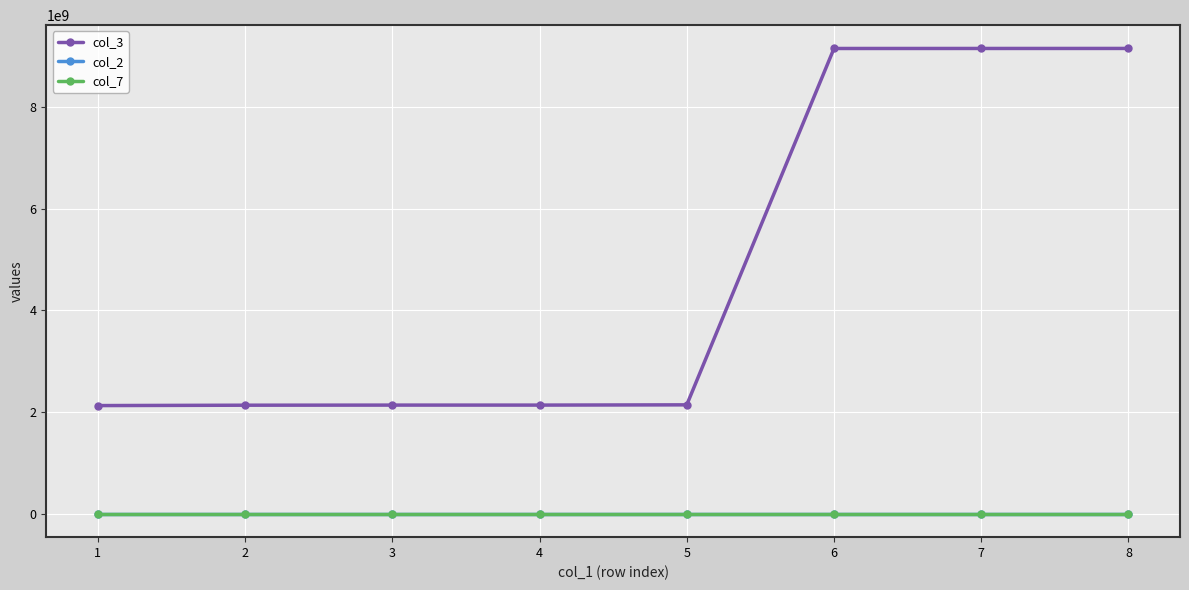

Which series has the largest total across all categories?

col_3